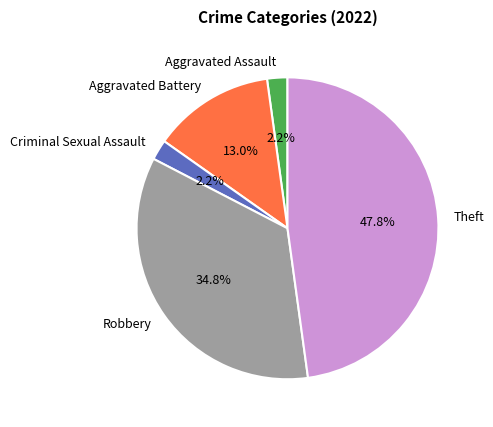

Is it true that Aggravated Battery is 3% of the pie?

False